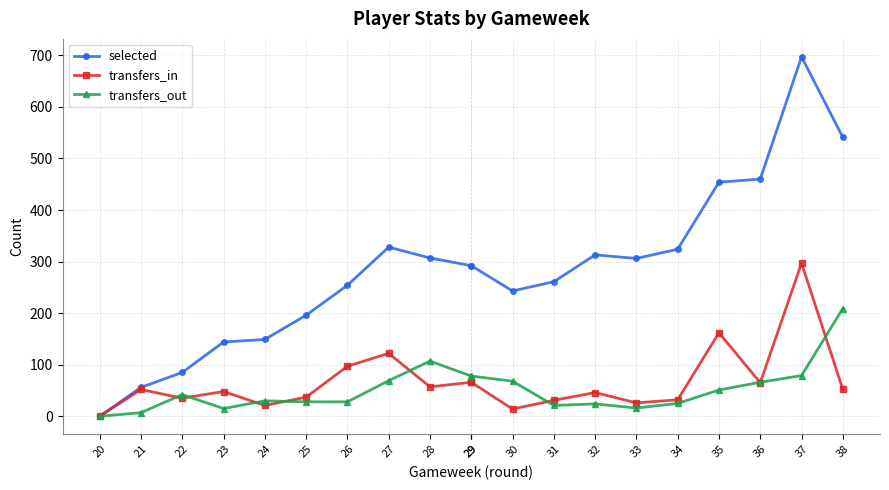

Which series has the largest range (max minus min)?

selected